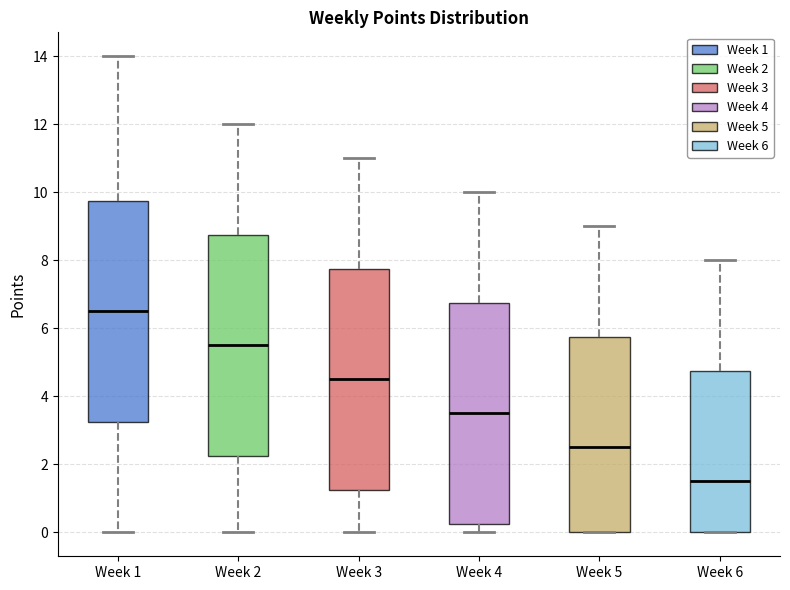

Which box has the lowest median line?

Week 6